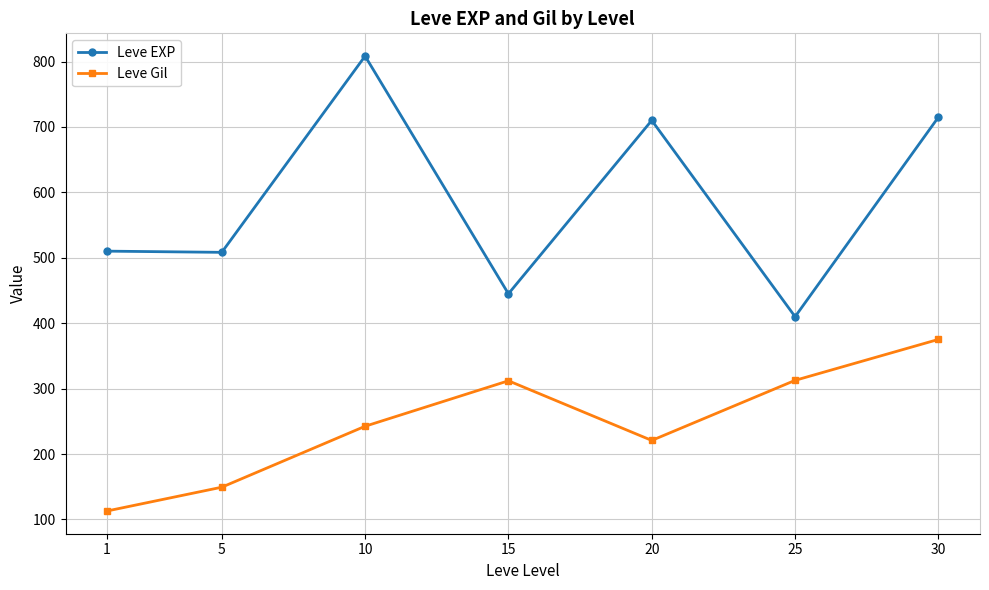

Which series has the largest range (max minus min)?

Leve EXP